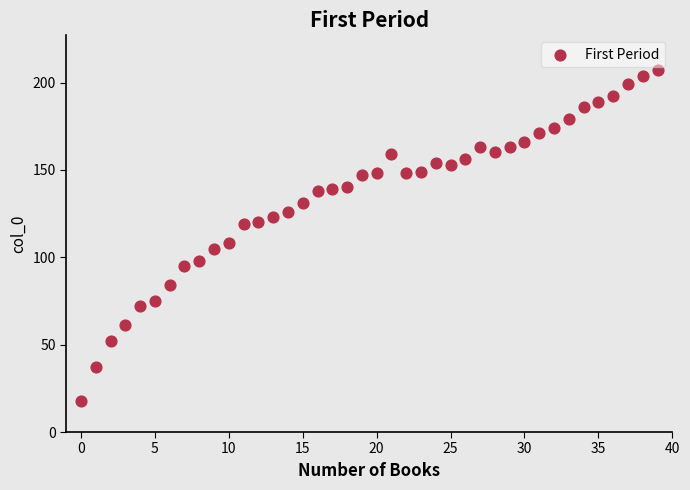

What is the range of Y values (max minus min)?

189